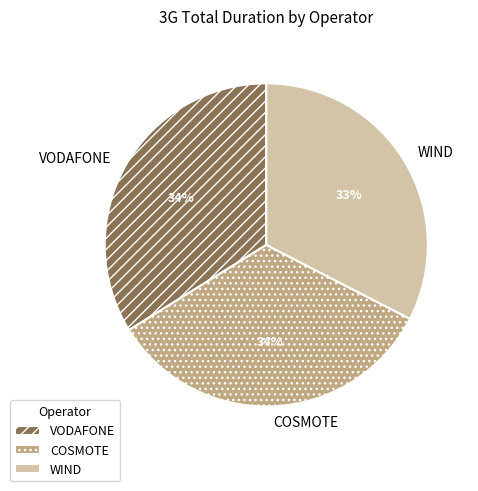

Count the number of slices in the pie.

3